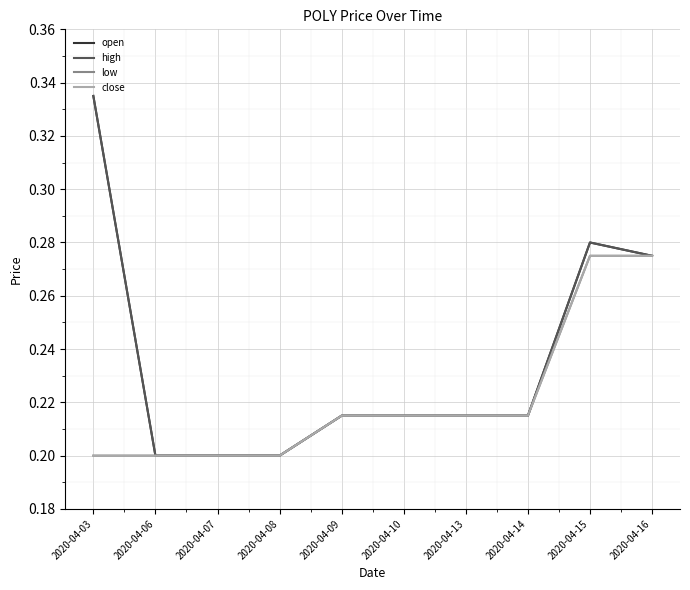

At which category does the chart reach its minimum across all series?

2020-04-06